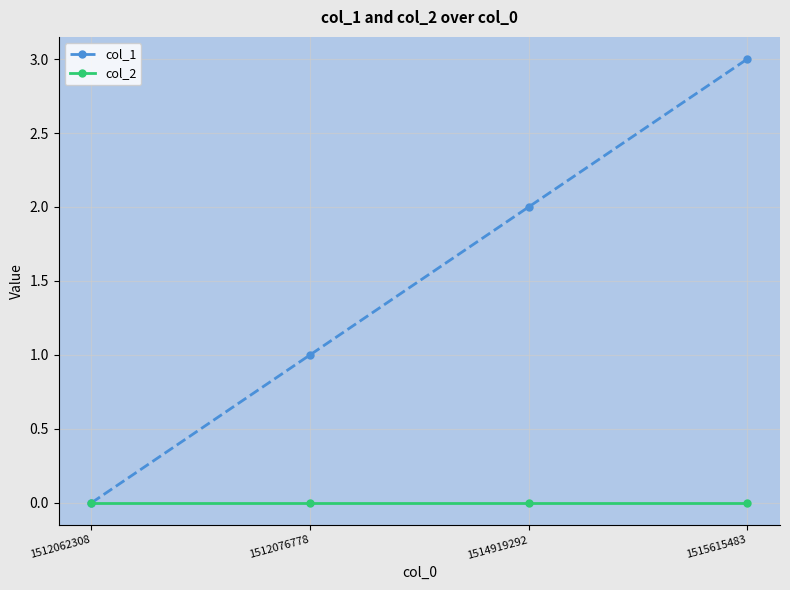

At which category does the chart reach its peak across all series?

1515615483